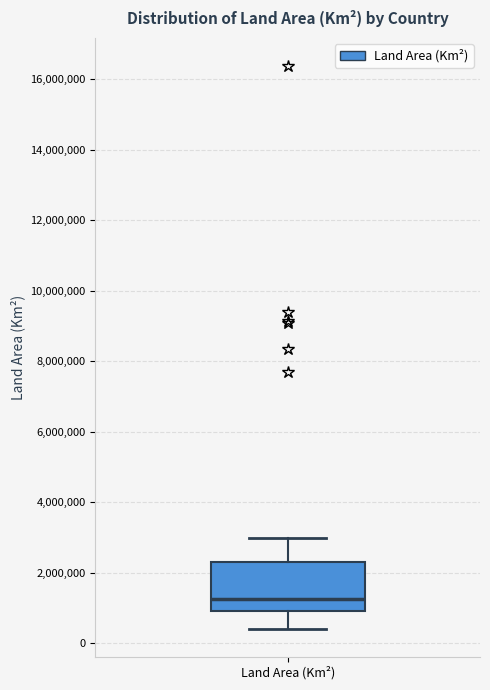

Read this box plot against the y-axis: the position of the median line, the range covered by the box, and the ends of both whiskers. The values are not printed on the chart, so give them approximately, as read against the axis.

median 1200000, box 1000000 to 2200000, whiskers 400000 to 3000000